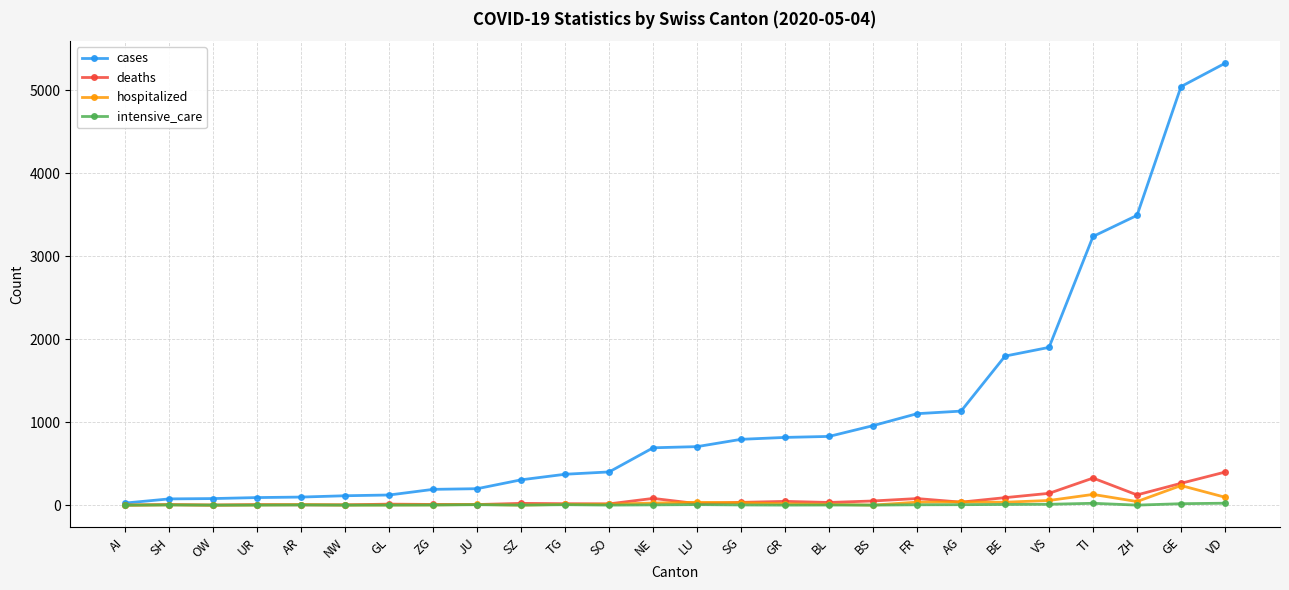

At which category is the sum across all series the highest?

VD